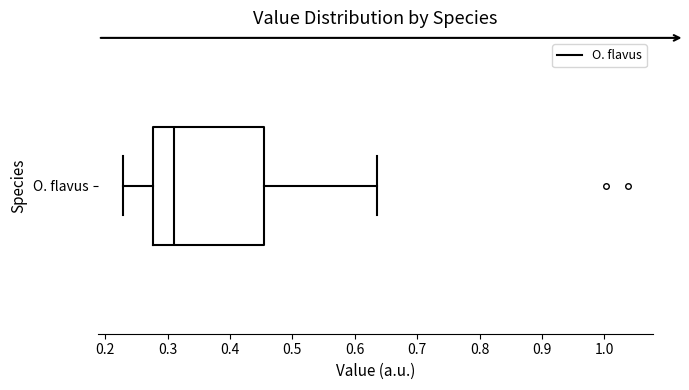

Read this box plot against the x-axis: the position of the median line, the range covered by the box, and the ends of both whiskers. The values are not printed on the chart, so give them approximately, as read against the axis.

median 0.31, box 0.28 to 0.46, whiskers 0.23 to 0.64